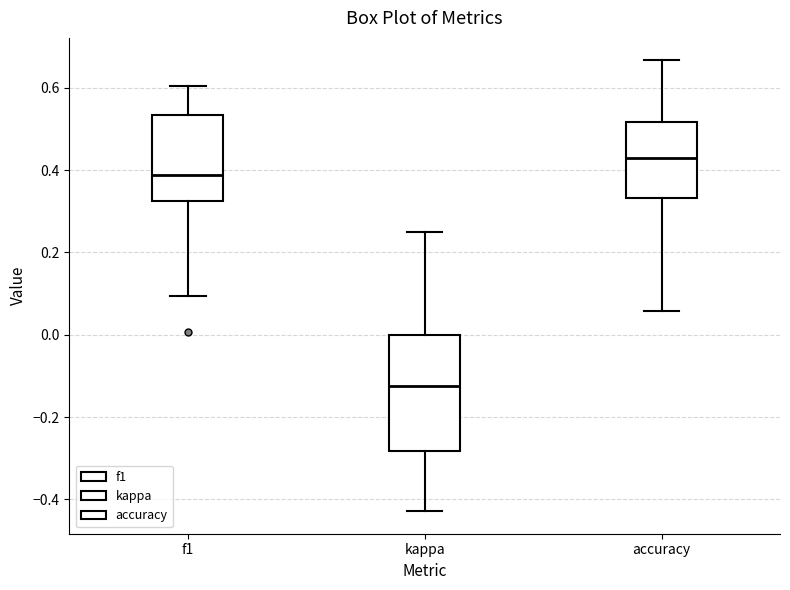

Which box has the highest median line?

accuracy